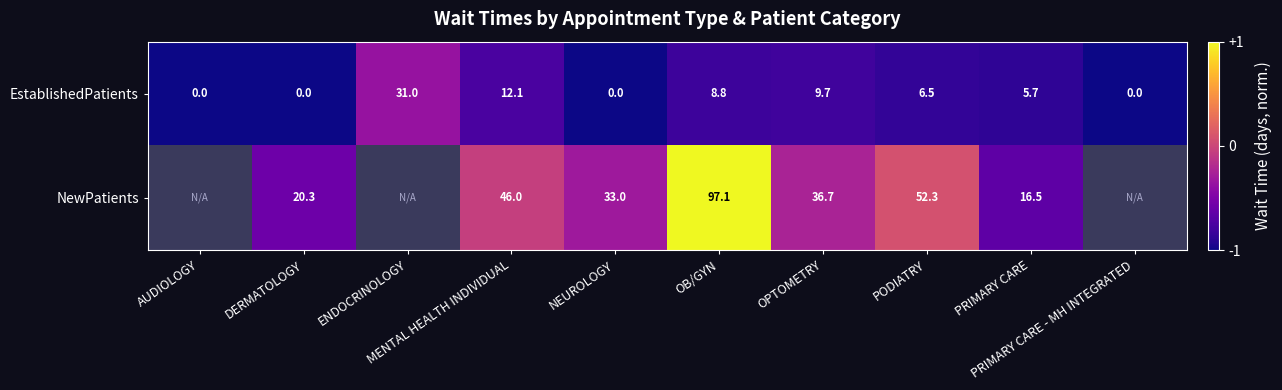

At how many categories does at least one series exceed 0?

2